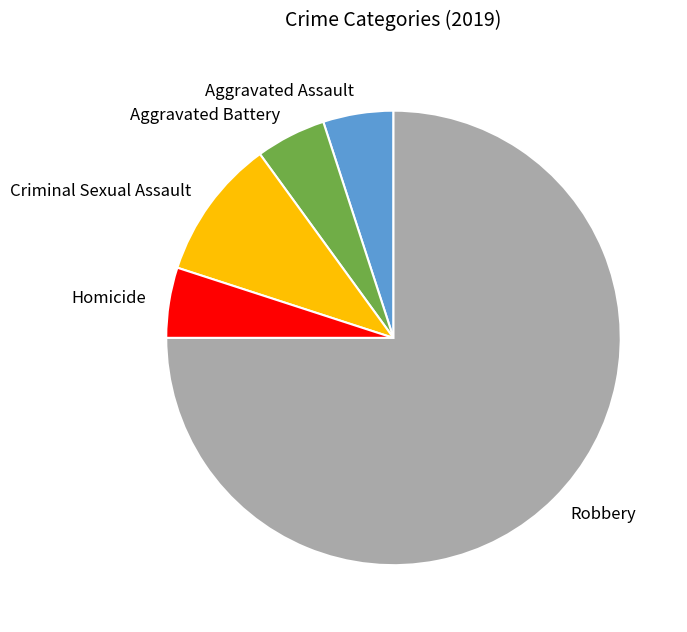

True or false: Homicide accounts for 5% of the total.

True